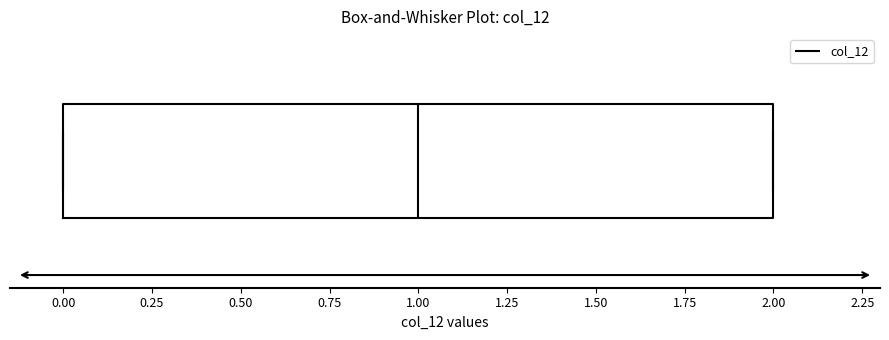

Where does the median line of the box sit on the x-axis? The values are not printed on the chart, so give them approximately, as read against the axis.

1